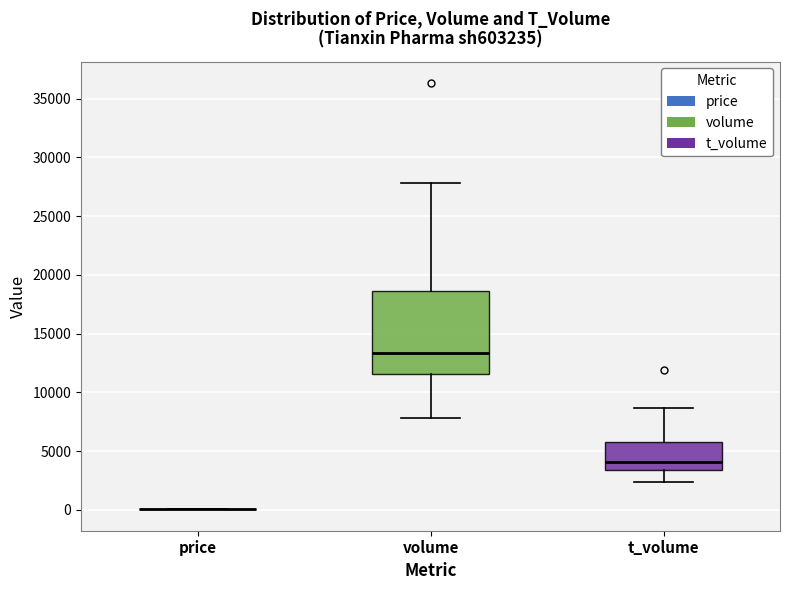

Where does the upper whisker of the box for t_volume end on the y-axis? The values are not printed on the chart, so give them approximately, as read against the axis.

8500